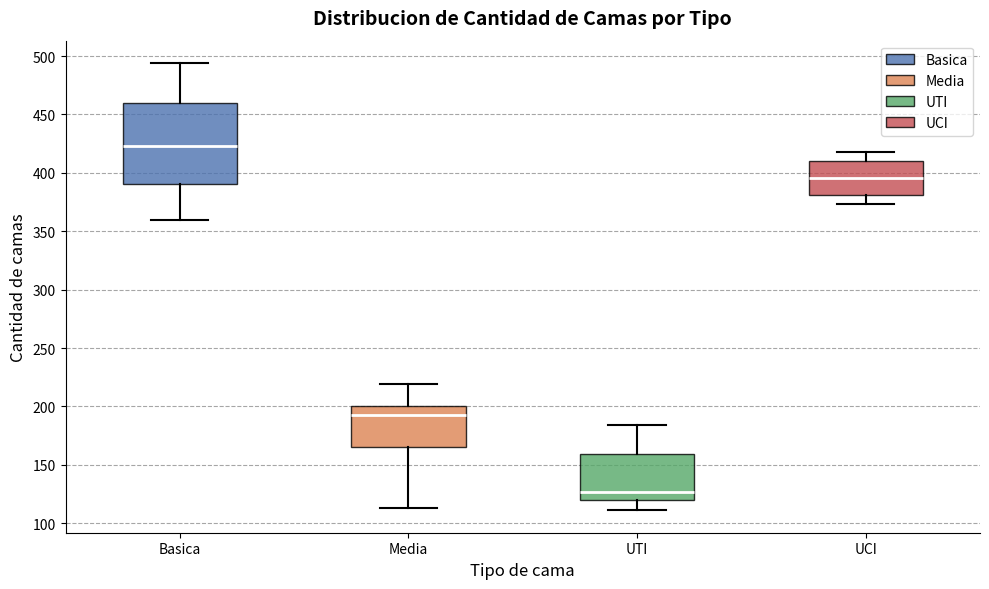

Where does the lower whisker of the box for Basica end on the y-axis? The values are not printed on the chart, so give them approximately, as read against the axis.

360